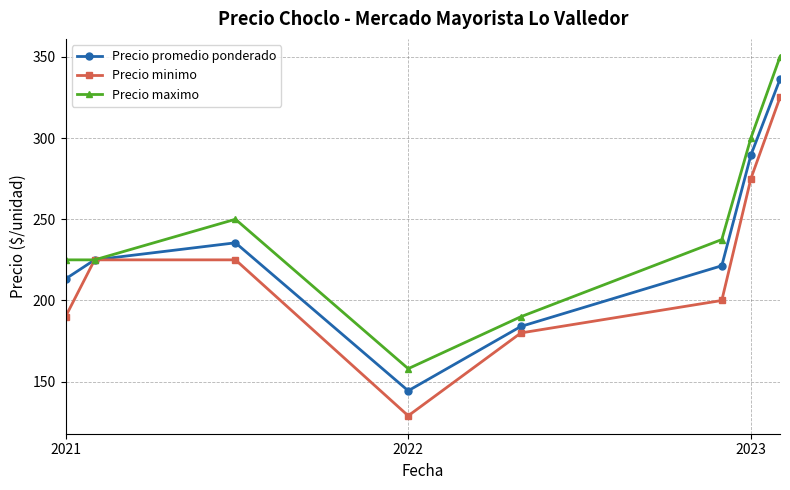

Which series has the largest range (max minus min)?

Precio minimo